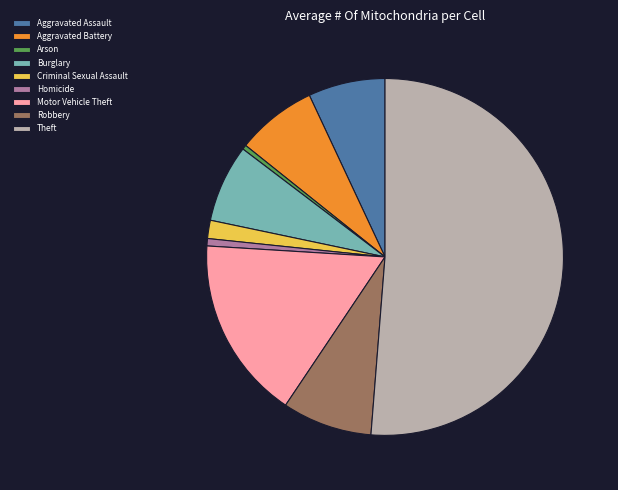

Count the number of slices in the pie.

9